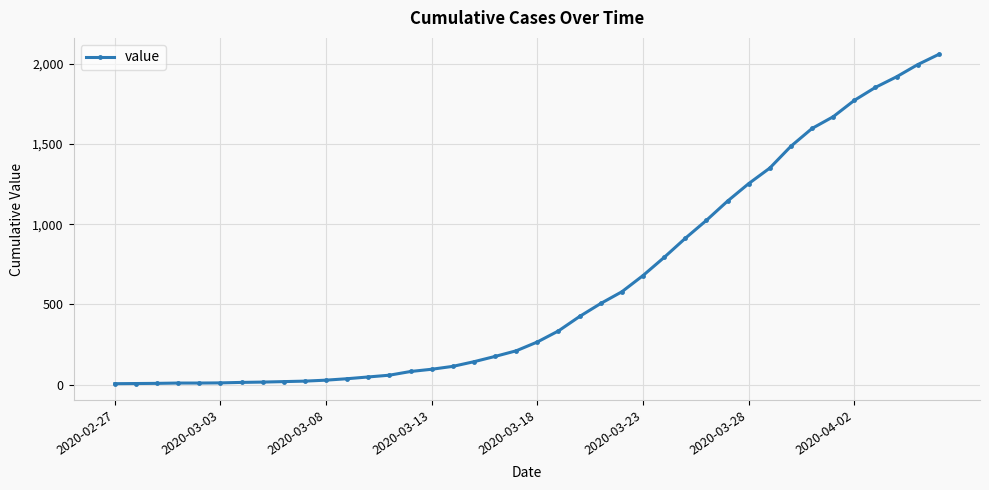

What is the difference between the maximum and second lowest values?

2052